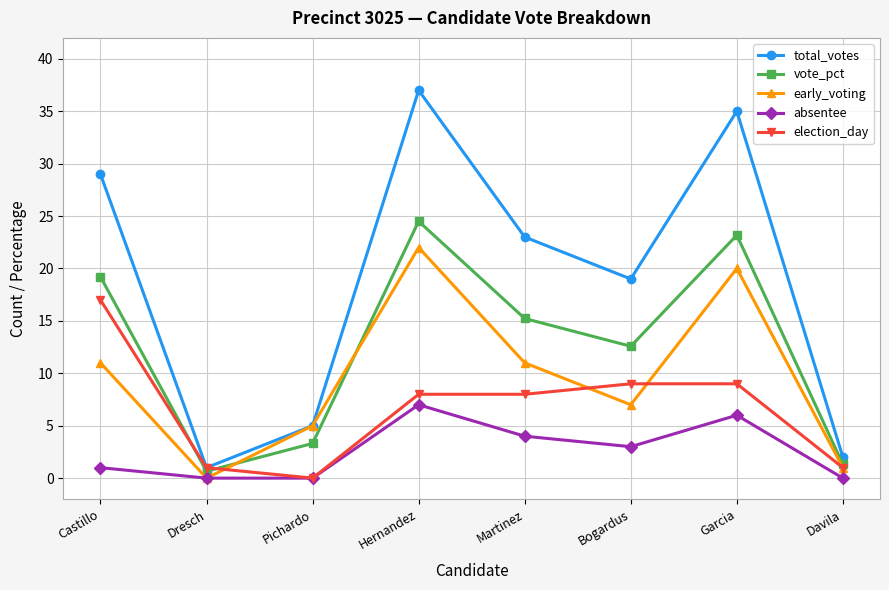

List the series in order of their peak value, highest first.

total_votes, vote_pct, early_voting, election_day, absentee